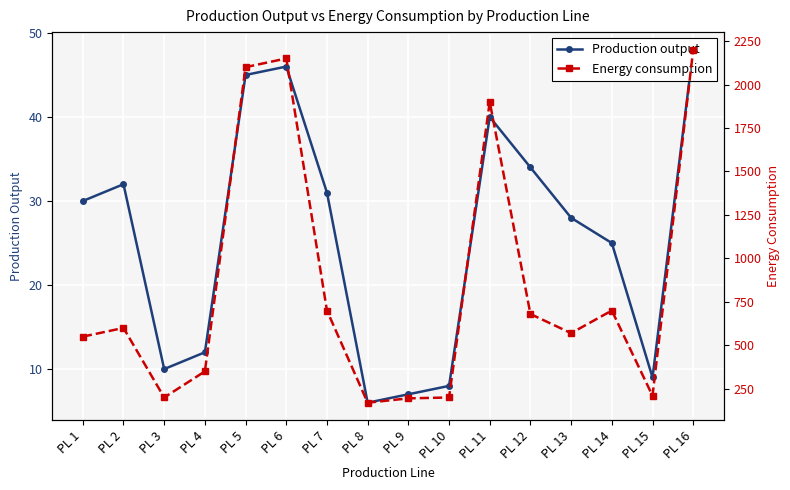

How many interior local peaks does the Production output series have?

3